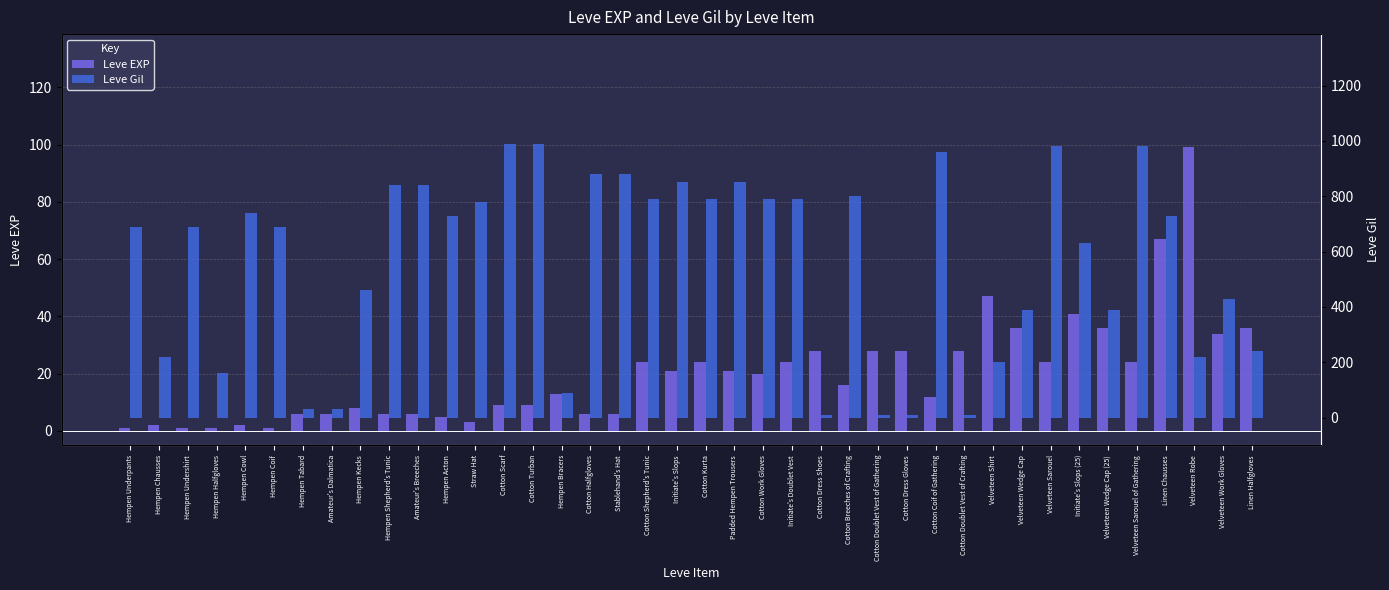

Which series changed the most between Cotton Dress Shoes and Cotton Breeches of Crafting?

Leve Gil